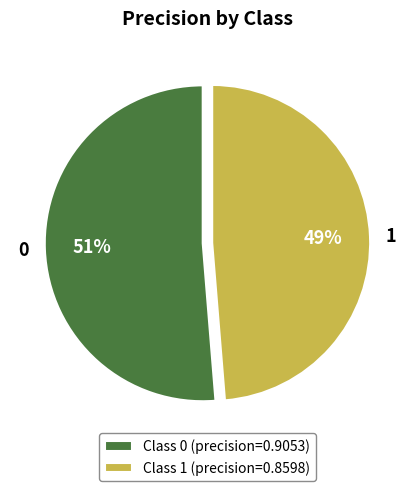

Count the number of slices in the pie.

2